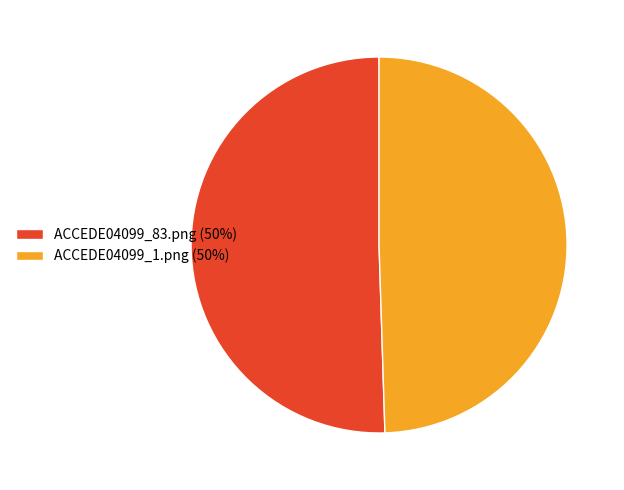

Which slice is the smallest?

ACCEDE04099_1.png